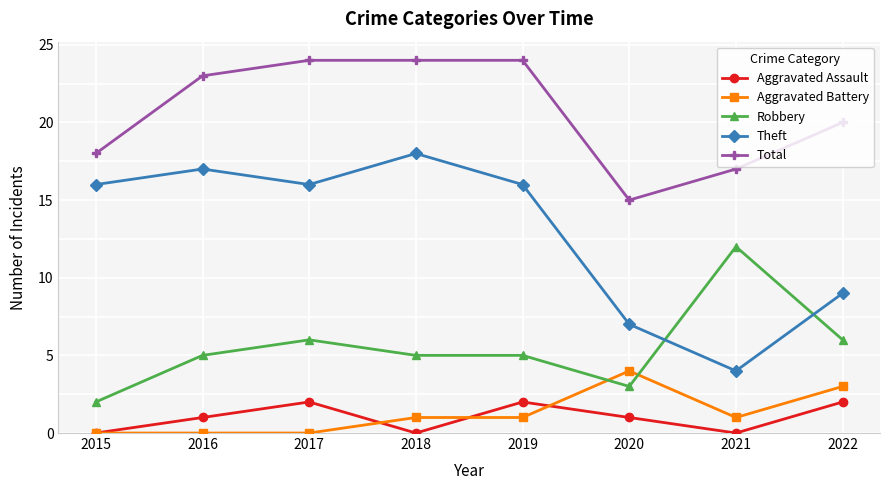

What value does the Aggravated Assault series have at 2020?

1